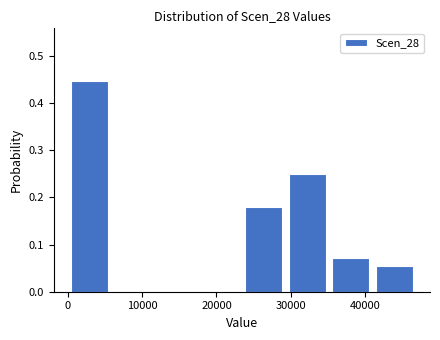

Reading left to right, transcribe this chart: for each bar, give the range it covers on the x-axis and its height. Neither the bar edges nor the heights are printed on the chart, so give them approximately, as read against the axes.

0 to 6000: 0.45
6000 to 12000: 0
12000 to 18000: 0
18000 to 23000: 0
23000 to 29000: 0.18
29000 to 35000: 0.25
35000 to 41000: 0.07
41000 to 47000: 0.05